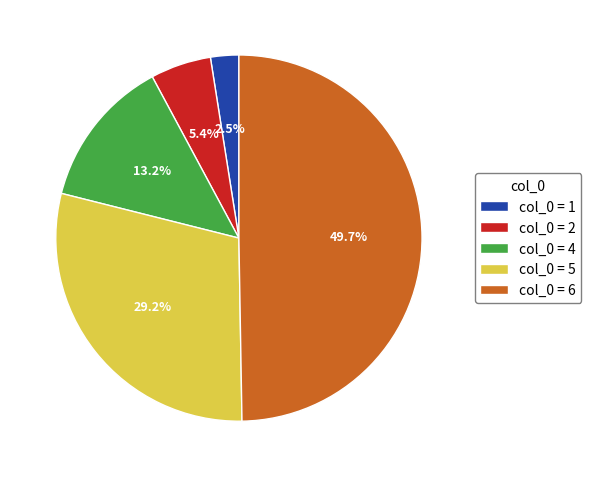

Does col_0 = 1 represent more than half of the total?

No